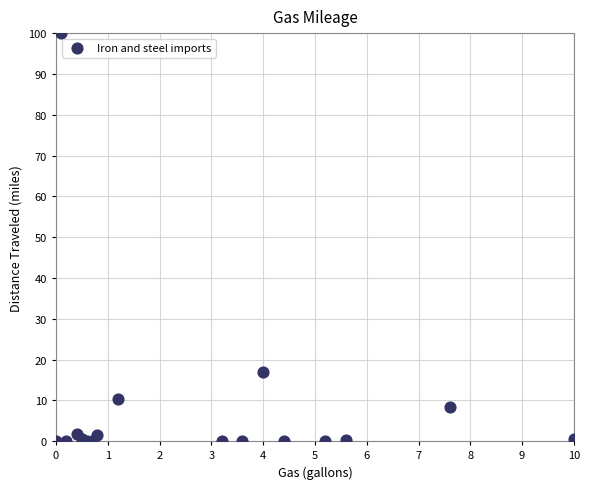

What Y value in the scatter plot is closest to 50?

17.1